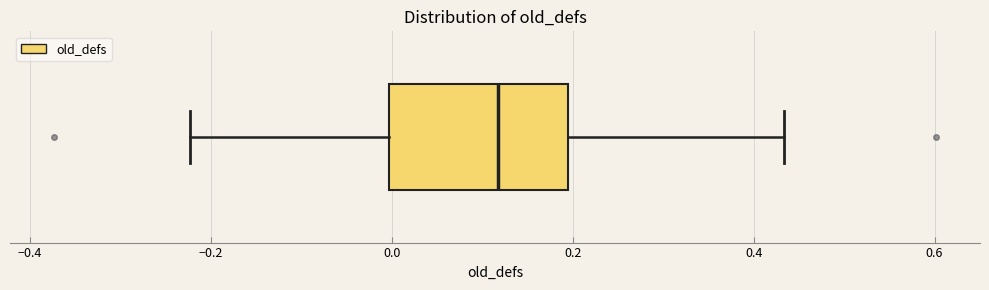

Where is the left edge of the box on the x-axis? The values are not printed on the chart, so give them approximately, as read against the axis.

0.00